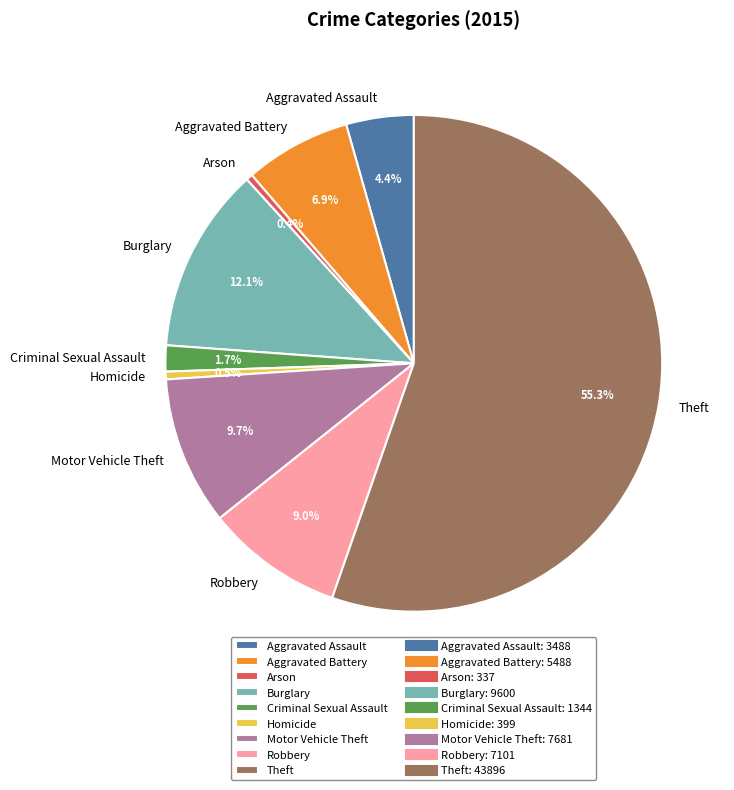

The Theft slice represents 55% of the pie. True or false?

True